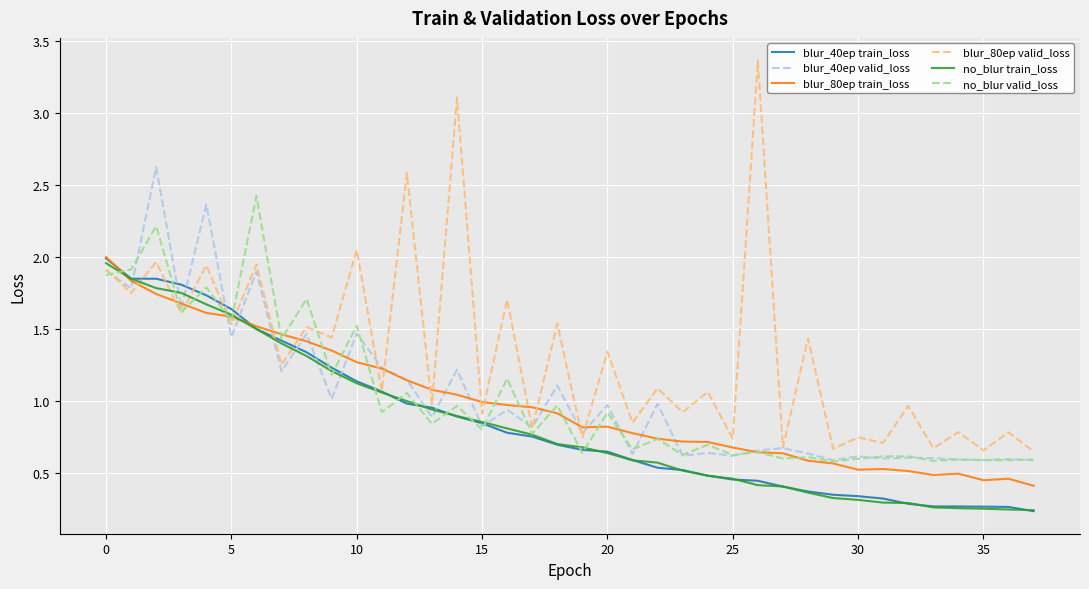

What is the maximum value for blur_40ep valid_loss?

2.6